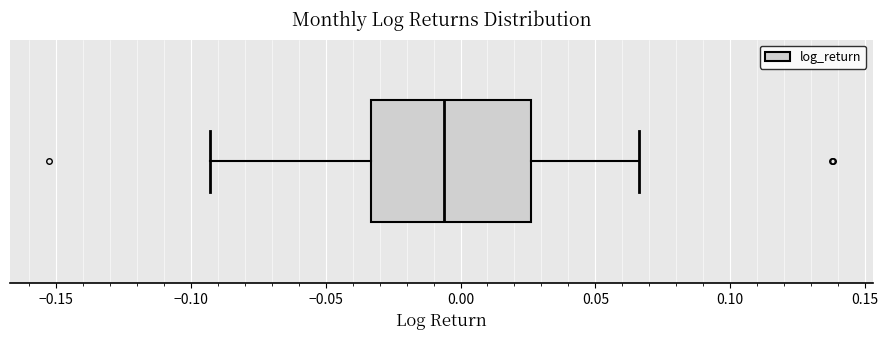

Transcribe this box plot: give where the median line is, the range the box spans, and where the two whiskers end, as read against the x-axis. The values are not printed on the chart, so give them approximately, as read against the axis.

median -0.005, box -0.035 to 0.025, whiskers -0.095 to 0.065